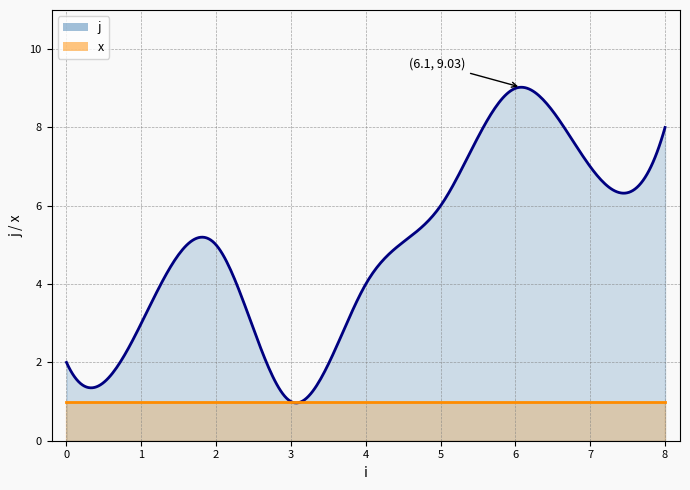

Reading left to right, transcribe all the data shown in this chart.

j: 2	3	5	1	4	6	9	7	8
x: 1	1	1	1	1	1	1	1	1